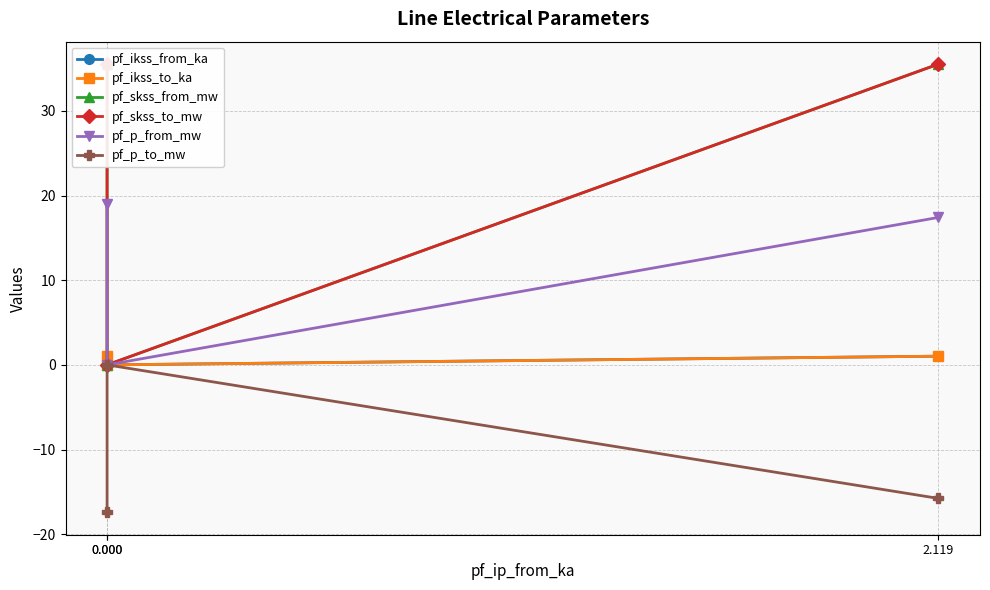

What is the sum of the pf_p_from_mw values at 0.000 and 2.119?

36.5